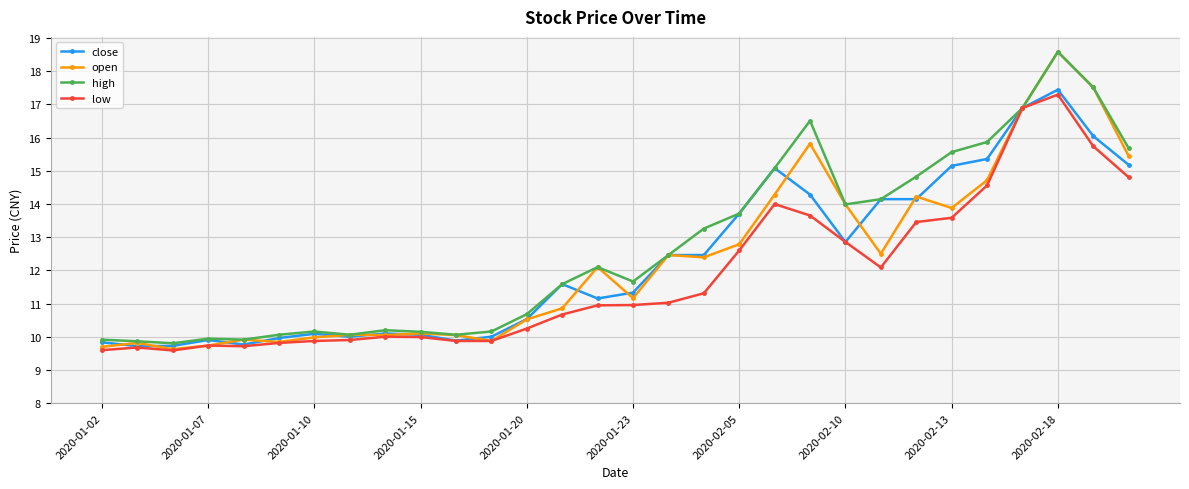

Which series has the largest range (max minus min)?

open